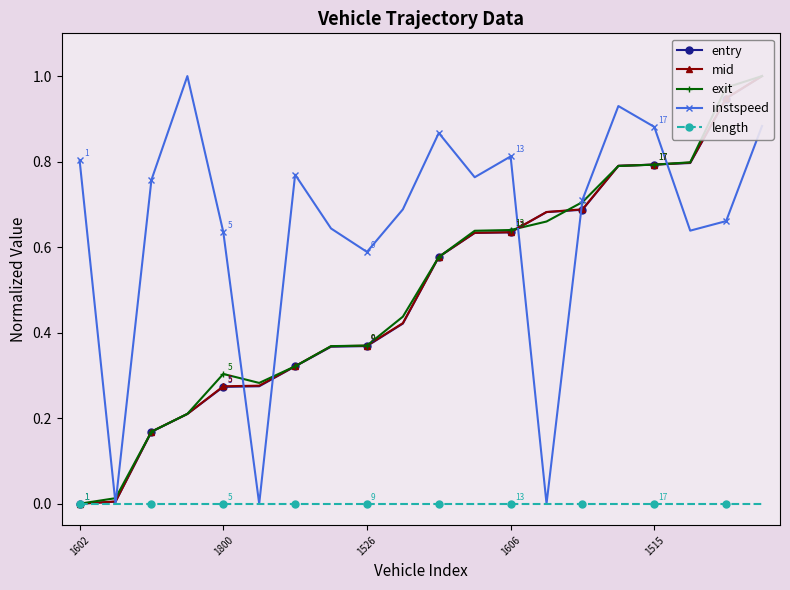

The instspeed series shows 1.4 at 1606. True or false?

False